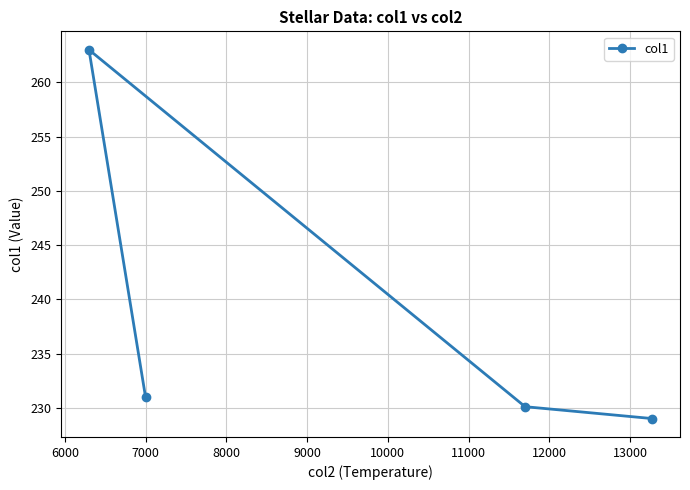

What is the difference between the maximum and minimum values?

34.0